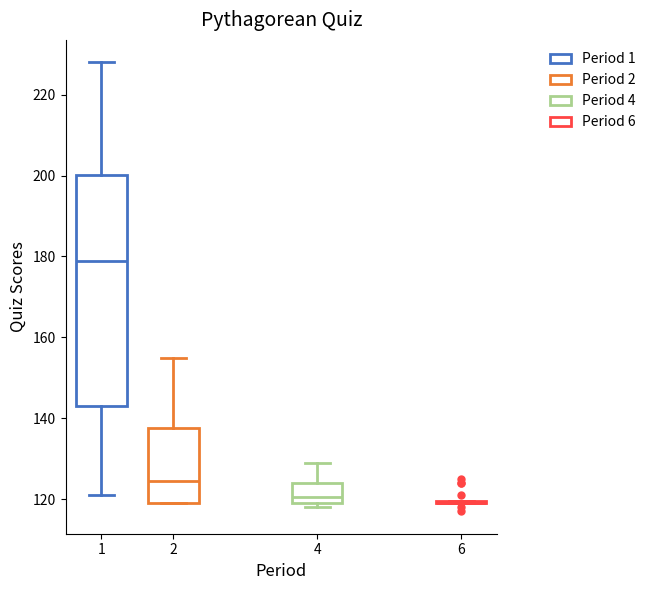

Reading left to right, read every box against the y-axis: the position of its median line, the range the box covers, and the ends of its whiskers. The values are not printed on the chart, so give them approximately, as read against the axis.

1: median 180, box 144 to 200, whiskers 122 to 228
2: median 124, box 120 to 138, whiskers 120 to 156
4: median 120 (just above the box's lower edge), box 120 to 124, whiskers 118 to 130
6: box collapsed to a line at 120, whiskers 120 to 120